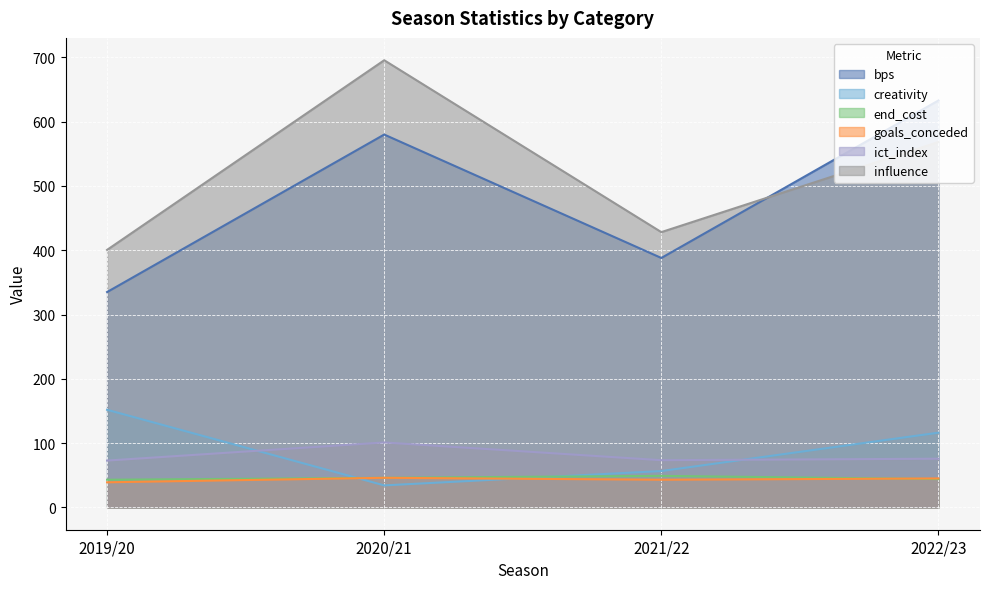

What is the total value across all series at 2022/23?

1482.3